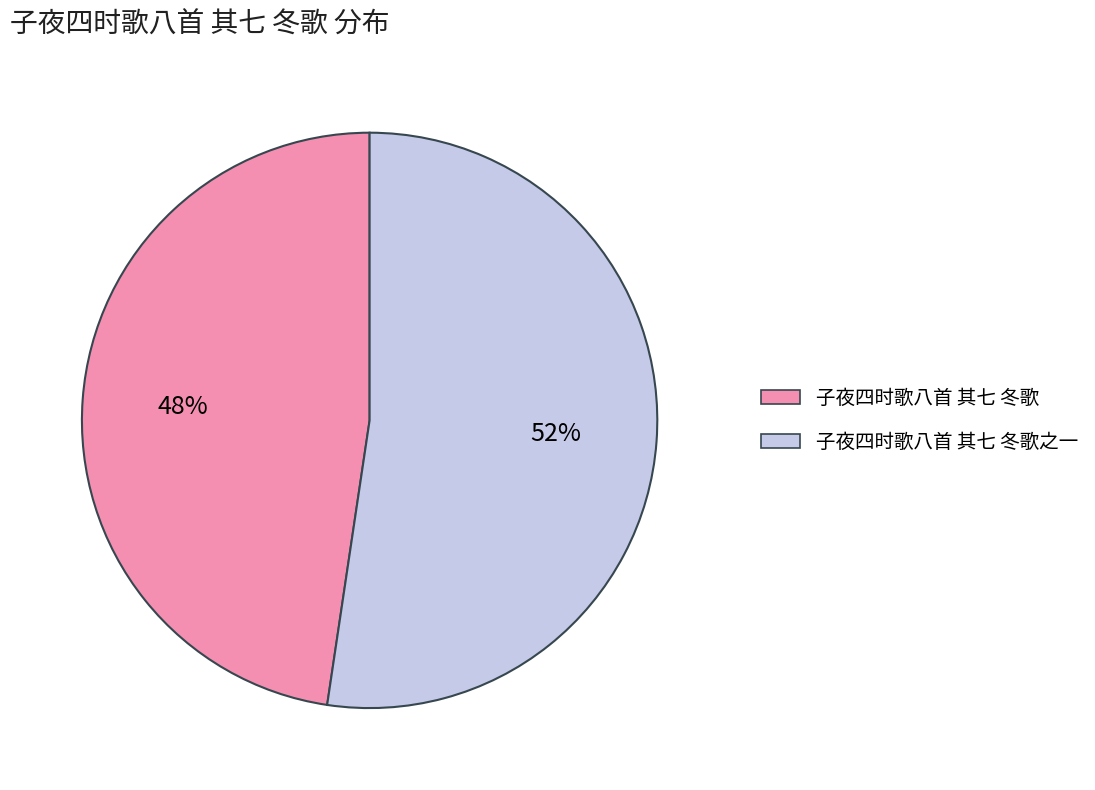

Is there a majority slice in this chart?

Yes